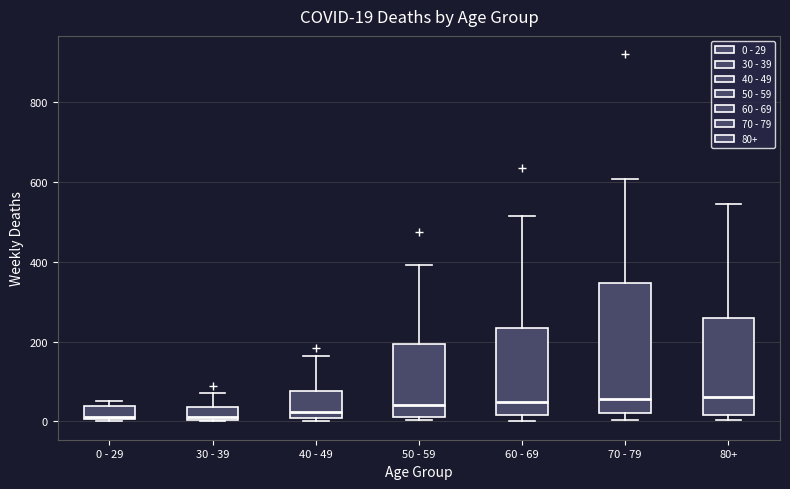

Comparing the boxes themselves (not the whiskers), which one is the tallest?

70 - 79